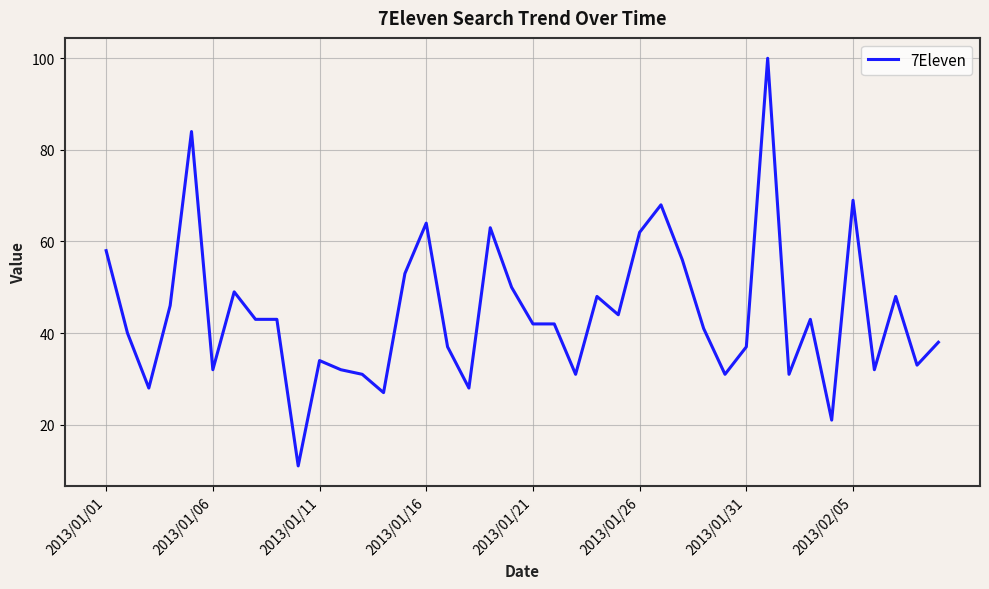

What is the greatest value displayed?

100